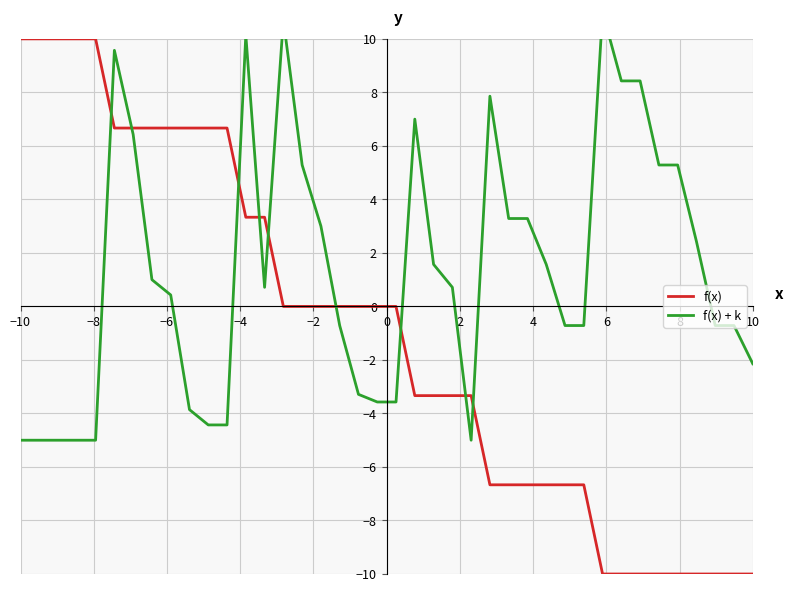

The value of f(x) + k at 29 is -1.1. True or false?

False